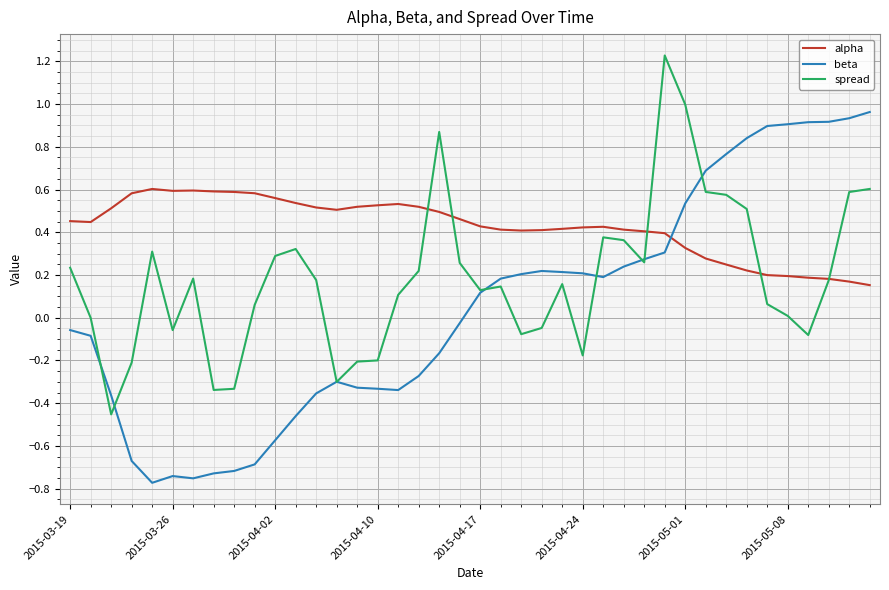

Which series has the largest range (max minus min)?

beta